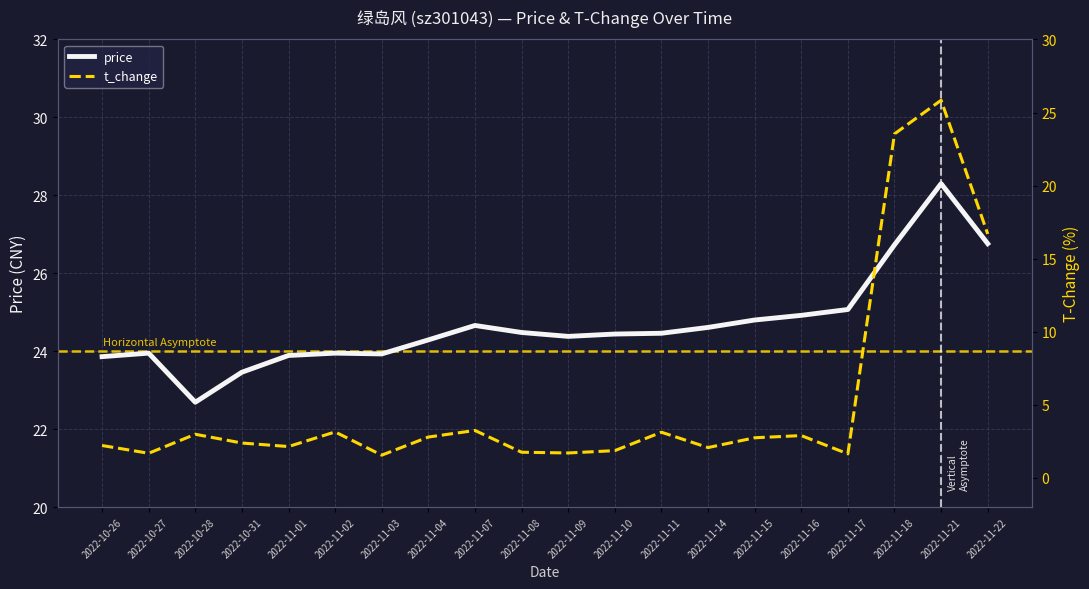

What is the label of the 4th point from the left?

2022-10-31